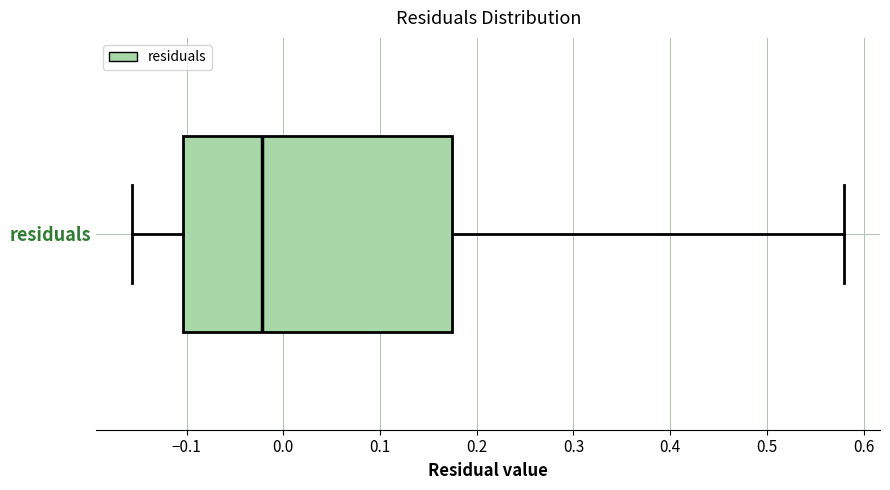

Where is the right edge of the box for residuals on the x-axis? The values are not printed on the chart, so give them approximately, as read against the axis.

0.17